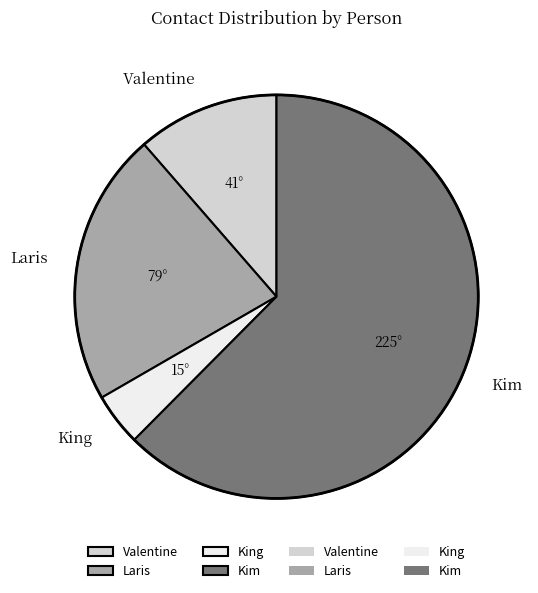

How many segments does this pie chart have?

4